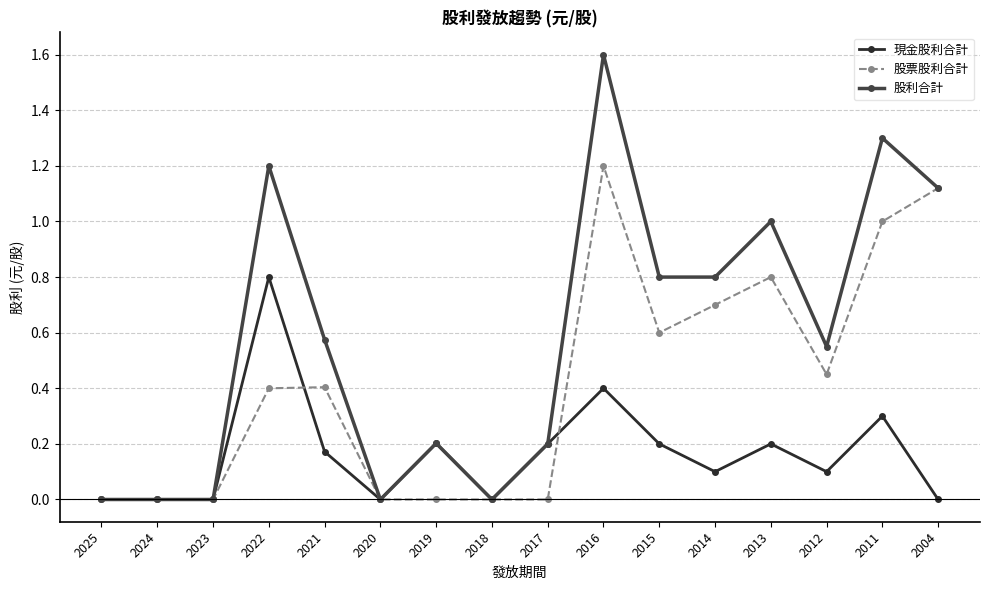

What is the value of the 股票股利合計 point at the 10th from the left?

1.2